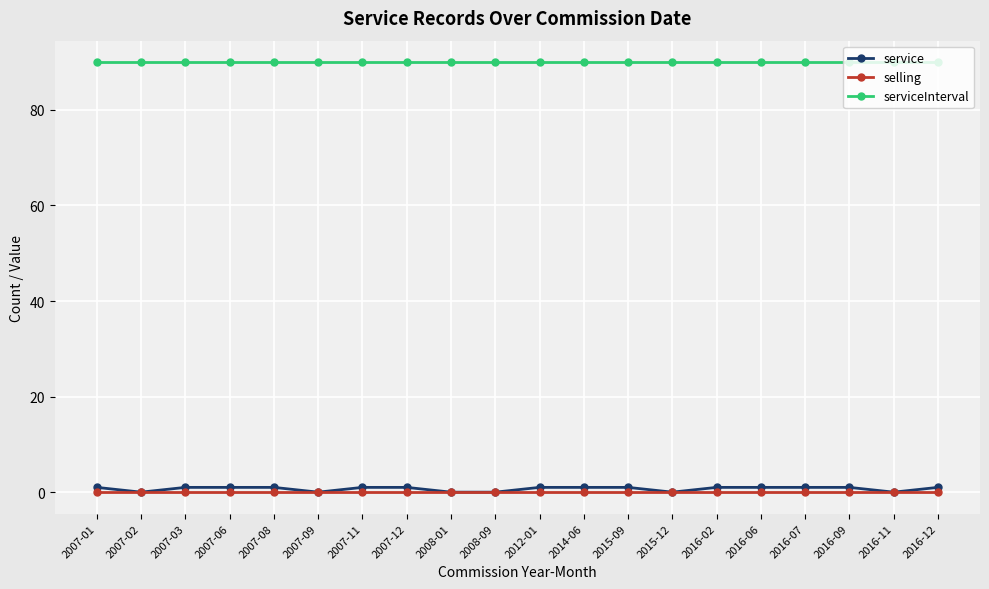

Reading left to right, what are all the values shown in this chart?

service: 2007-01=1	2007-02=0	2007-03=1	2007-06=1	2007-08=1	2007-09=0	2007-11=1	2007-12=1	2008-01=0	2008-09=0	2012-01=1	2014-06=1	2015-09=1	2015-12=0	2016-02=1	2016-06=1	2016-07=1	2016-09=1	2016-11=0	2016-12=1
selling: 2007-01=0	2007-02=0	2007-03=0	2007-06=0	2007-08=0	2007-09=0	2007-11=0	2007-12=0	2008-01=0	2008-09=0	2012-01=0	2014-06=0	2015-09=0	2015-12=0	2016-02=0	2016-06=0	2016-07=0	2016-09=0	2016-11=0	2016-12=0
serviceInterval: 2007-01=90	2007-02=90	2007-03=90	2007-06=90	2007-08=90	2007-09=90	2007-11=90	2007-12=90	2008-01=90	2008-09=90	2012-01=90	2014-06=90	2015-09=90	2015-12=90	2016-02=90	2016-06=90	2016-07=90	2016-09=90	2016-11=90	2016-12=90